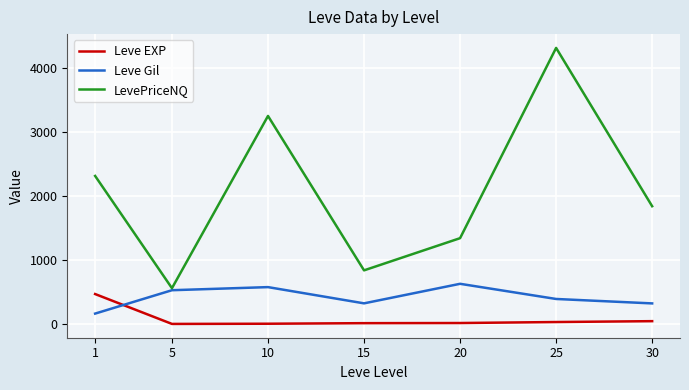

Rank the series by their maximum value, from lowest to highest.

Leve EXP, Leve Gil, LevePriceNQ